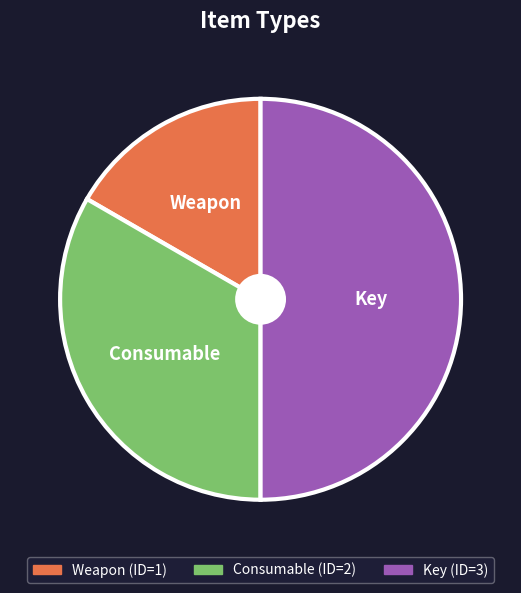

Rank the categories by value from highest to lowest.

Key, Consumable, Weapon